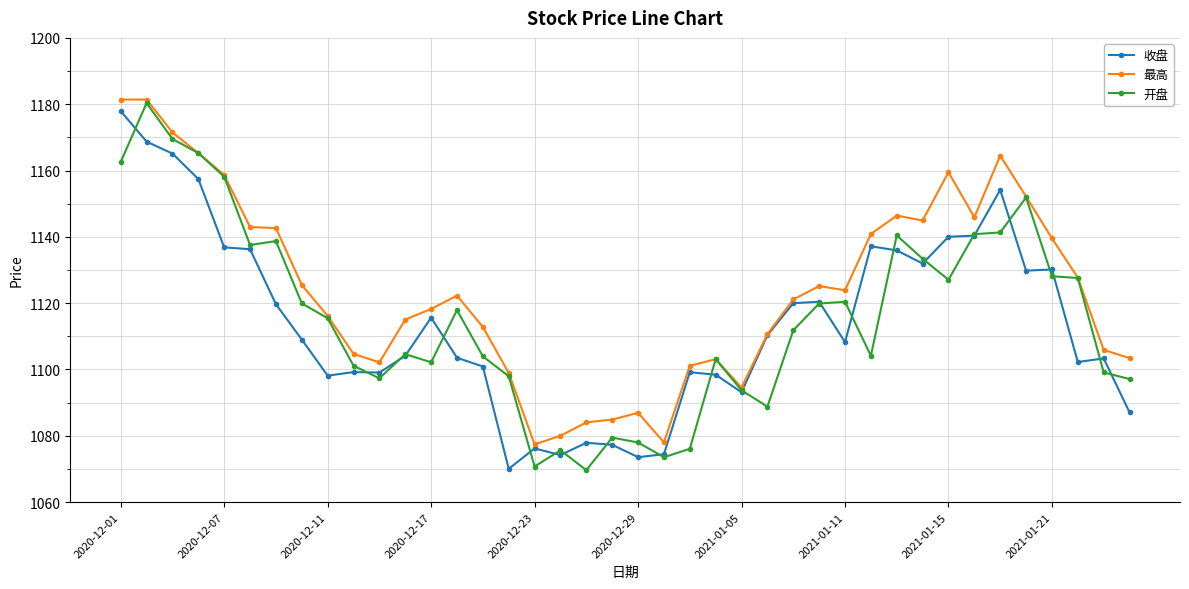

True or false: 开盘 has more than 1 interior local peaks.

True